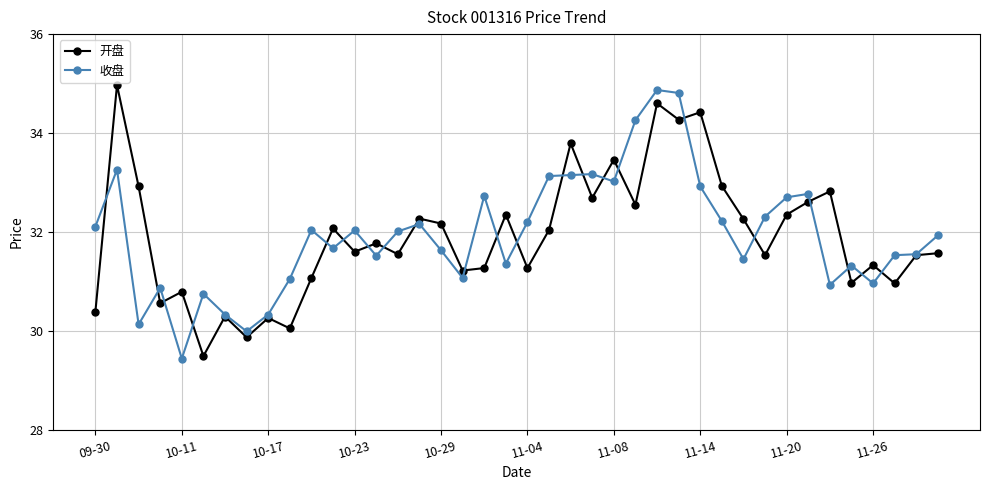

True or false: 收盘 has more than 1 interior local peaks.

True